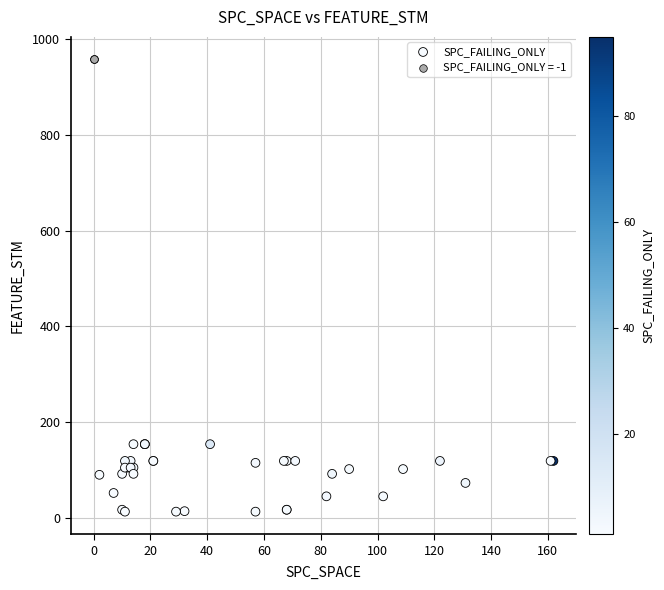

Which series reaches the maximum Y coordinate?

SPC_FAILING_ONLY = -1